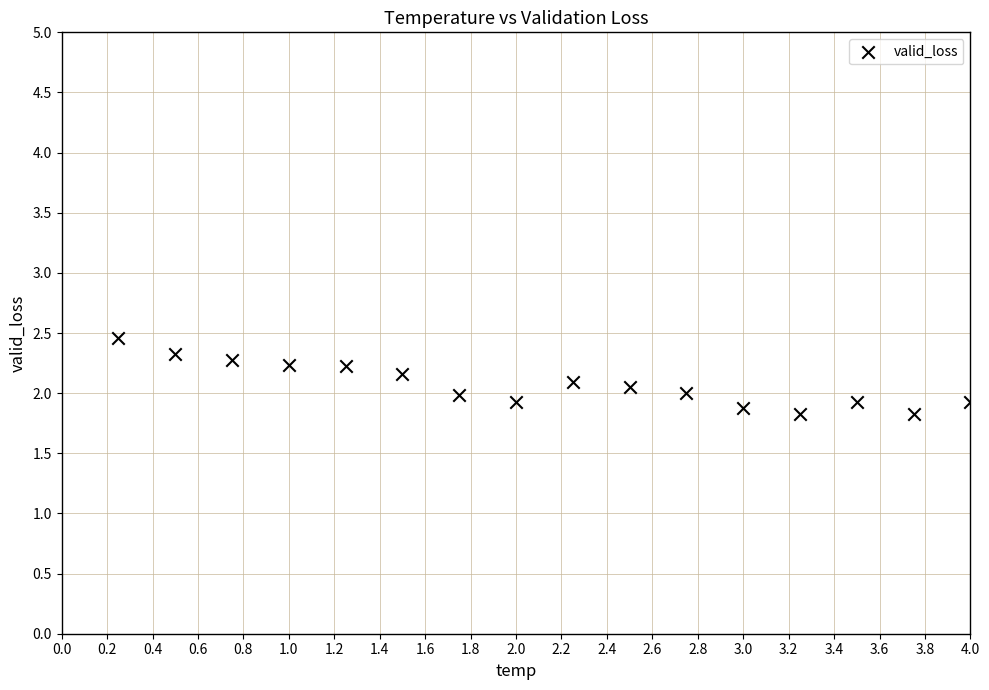

What is the range of Y values (max minus min)?

0.6